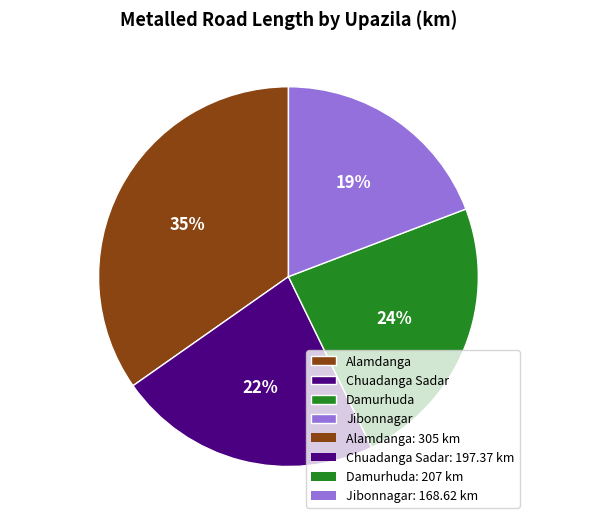

Do Jibonnagar and Chuadanga Sadar together represent more than half of the pie?

No